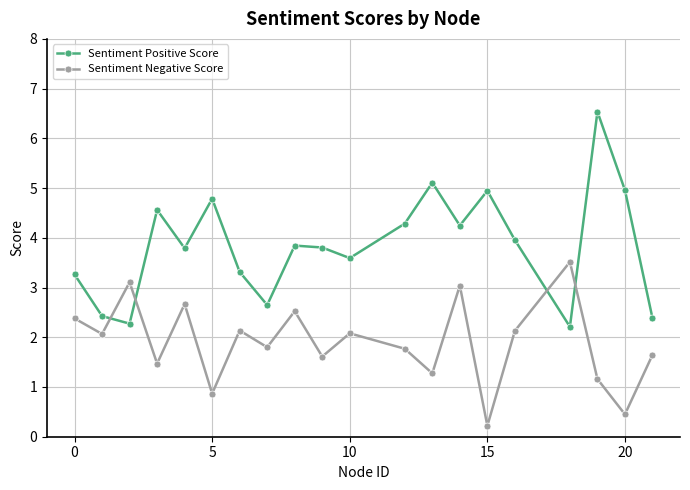

How many intersections are there between Sentiment Negative Score and Sentiment Positive Score?

4